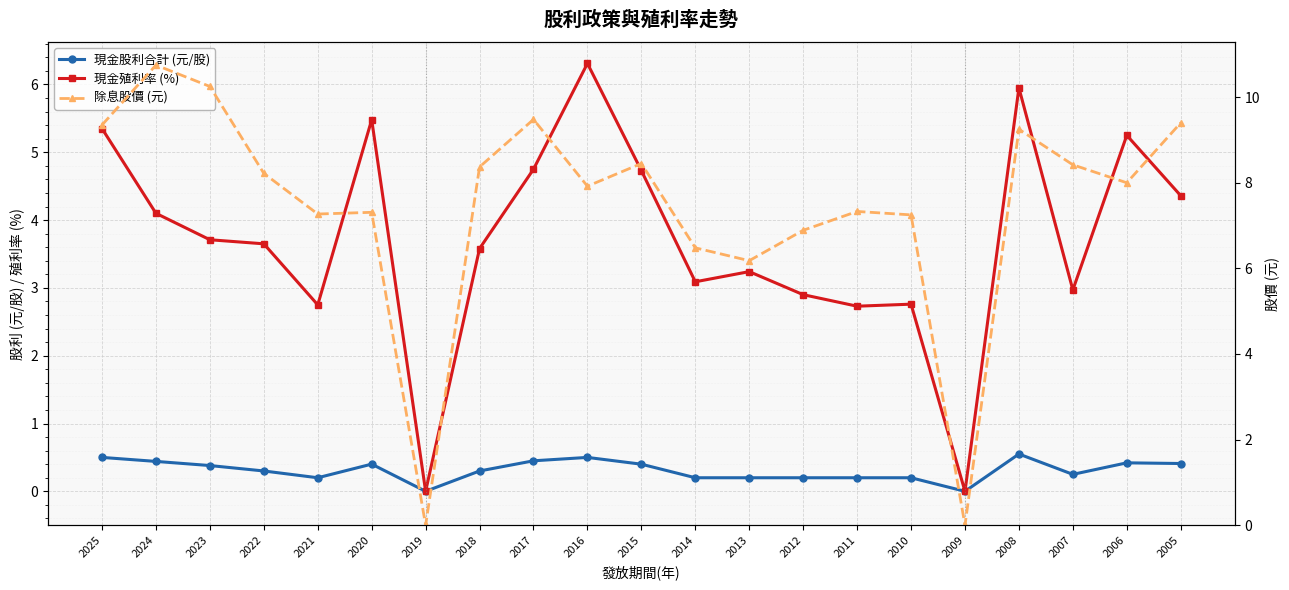

Rank the series at 2012 from lowest to highest value.

現金股利合計 (元/股), 現金殖利率 (%), 除息股價 (元)